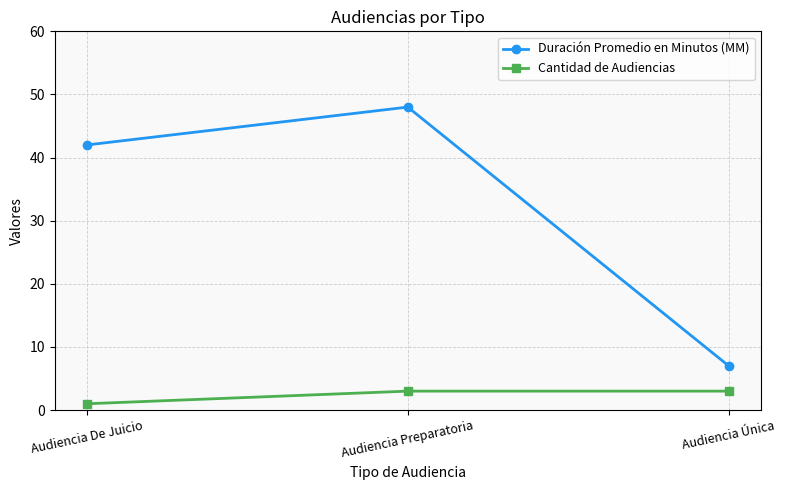

What is the label of the 3rd point from the right?

Audiencia De Juicio